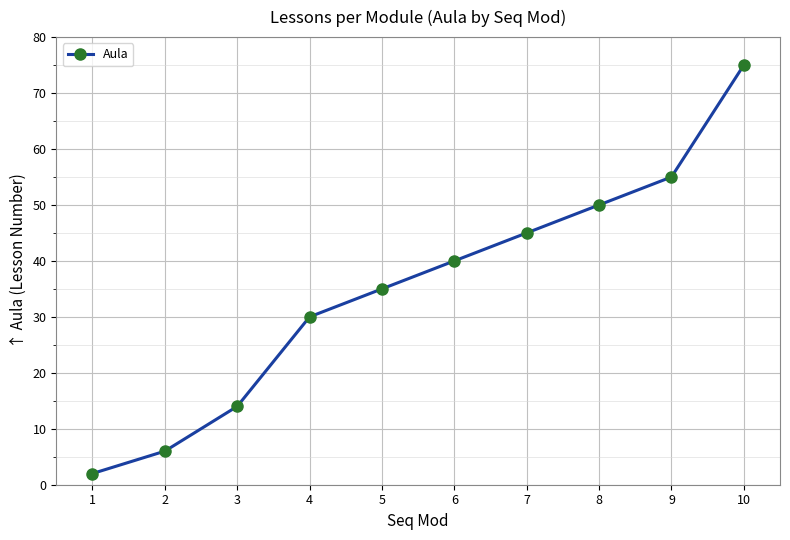

What is the ratio of the value at 3 to the value at 7?

0.3